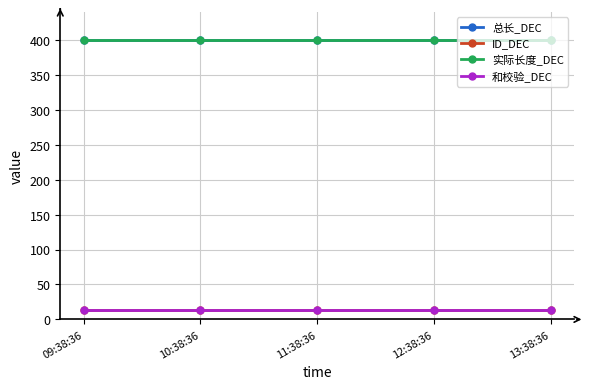

Which category has the highest value across all series?

09:38:36